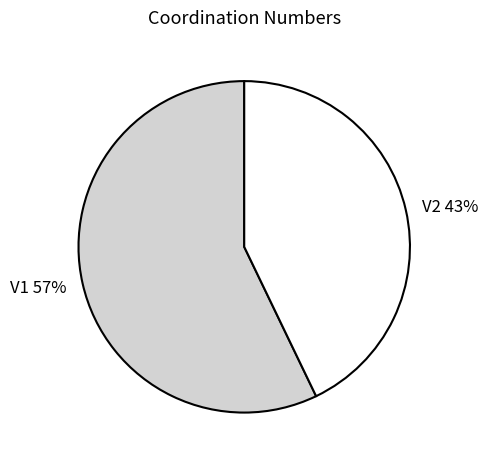

Count the number of slices in the pie.

2